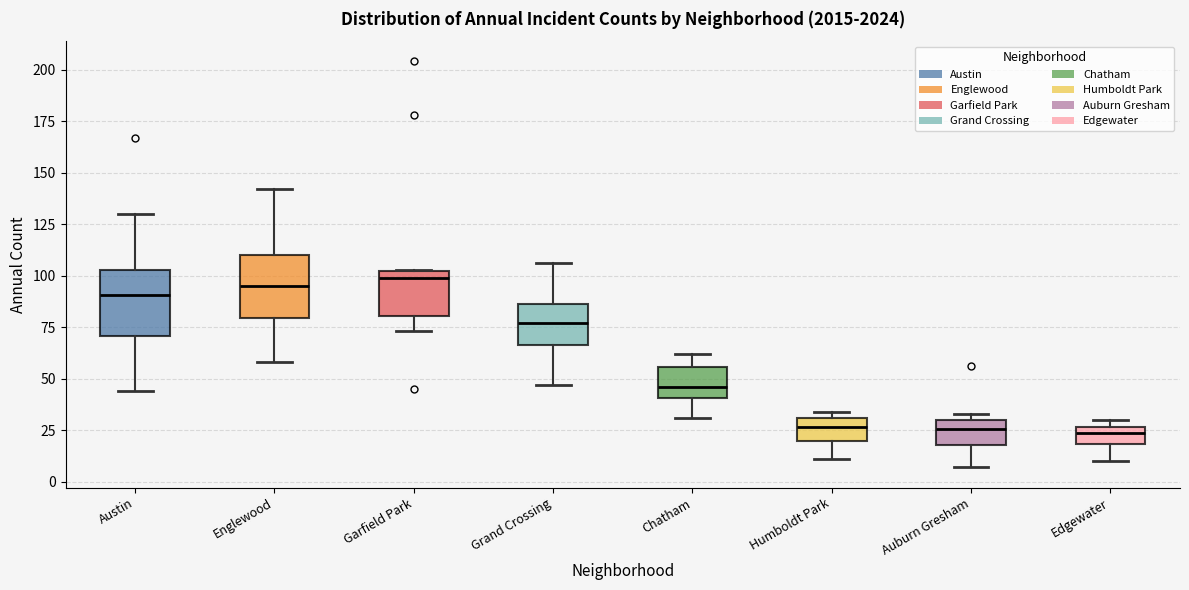

Reading left to right, transcribe this box plot: for each box, give where its median line is, the range the box spans, and where its two whiskers end, as read against the y-axis. The values are not printed on the chart, so give them approximately, as read against the axis.

Austin: median 90, box 70 to 105, whiskers 45 to 130
Englewood: median 95, box 80 to 110, whiskers 60 to 140
Garfield Park: median 100, box 80 to 105, whiskers 75 to 105
Grand Crossing: median 75, box 65 to 85, whiskers 45 to 105
Chatham: median 45, box 40 to 55, whiskers 30 to 60
Humboldt Park: median 25, box 20 to 30, whiskers 10 to 35
Auburn Gresham: median 25, box 20 to 30, whiskers 5 to 35
Edgewater: median 25 (inside the box), box 20 to 25, whiskers 10 to 30